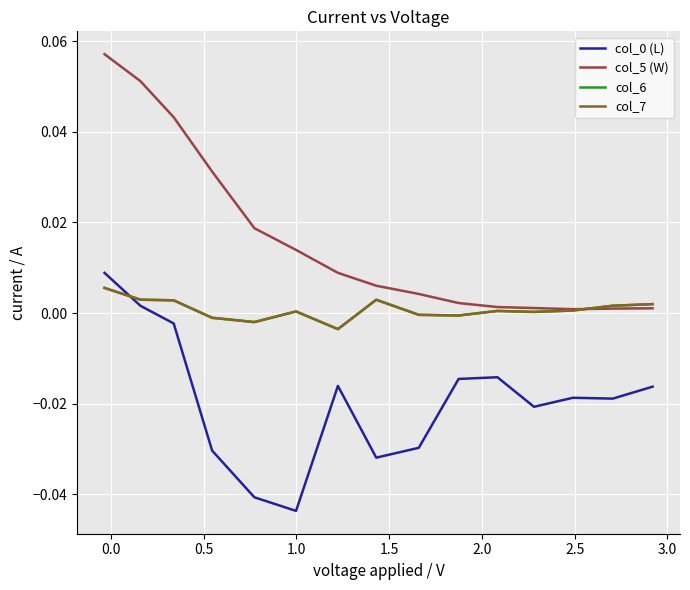

Does the chart display data point markers on the line(s)?

No